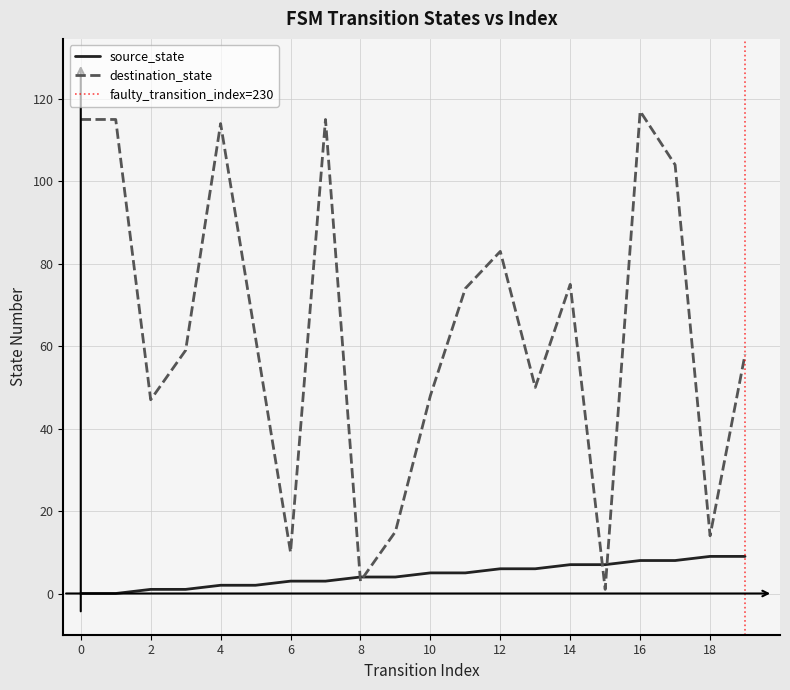

How many interior local valleys does the destination_state series have?

6